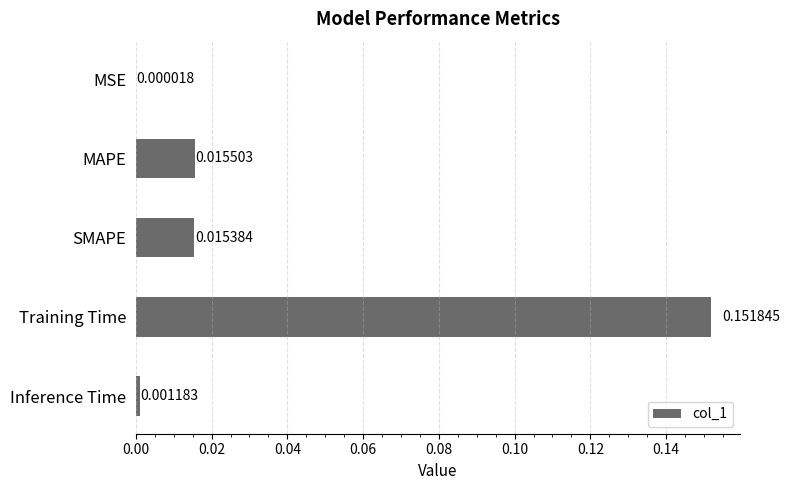

Count the number of data series in this chart.

1